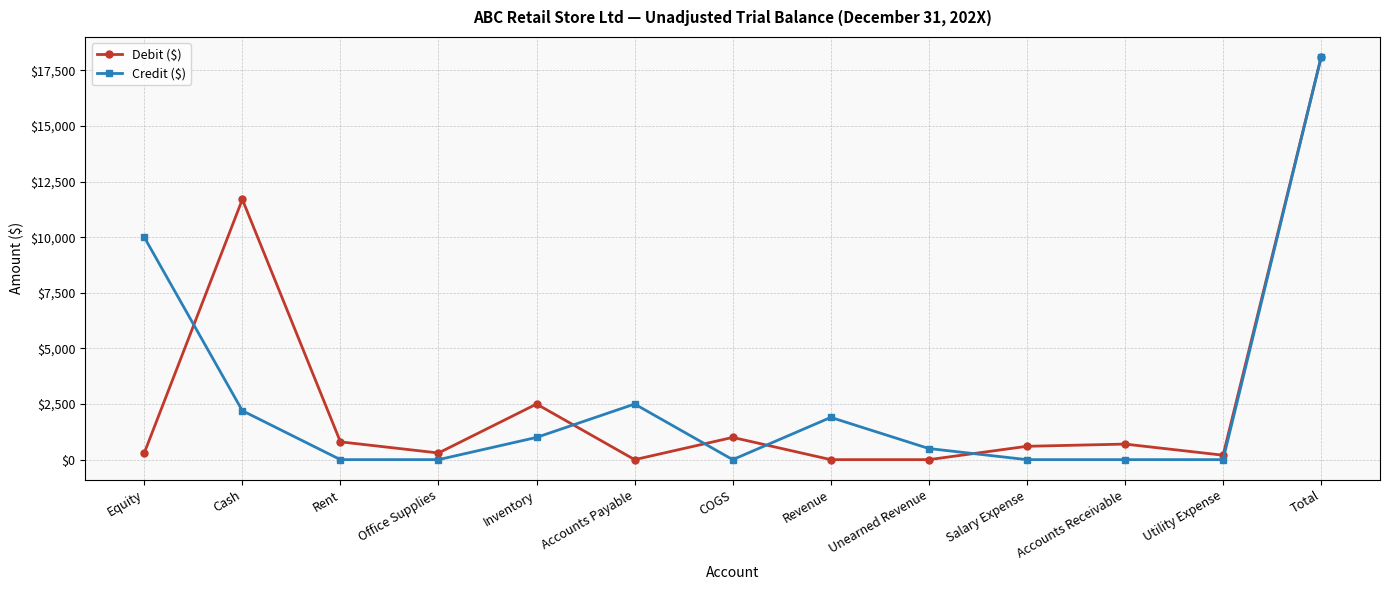

Reading left to right, list all the values displayed in this chart.

Debit ($): Equity=300	Cash=11700	Rent=800	Office Supplies=300	Inventory=2500	Accounts Payable=0	COGS=1000	Revenue=0	Unearned Revenue=0	Salary Expense=600	Accounts Receivable=700	Utility Expense=200	Total=18100
Credit ($): Equity=10000	Cash=2200	Rent=0	Office Supplies=0	Inventory=1000	Accounts Payable=2500	COGS=0	Revenue=1900	Unearned Revenue=500	Salary Expense=0	Accounts Receivable=0	Utility Expense=0	Total=18100